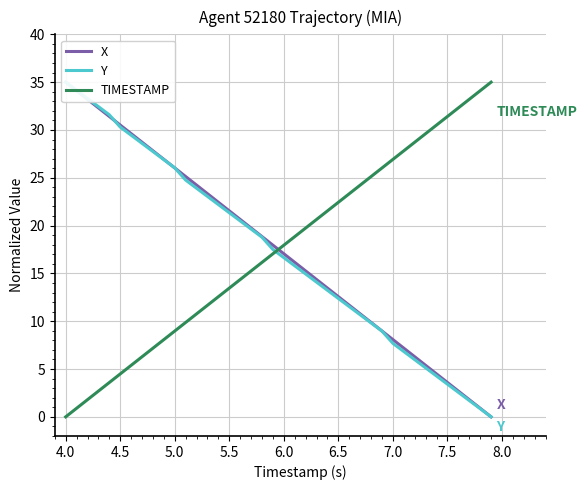

At which label does TIMESTAMP reach its minimum?

4.0